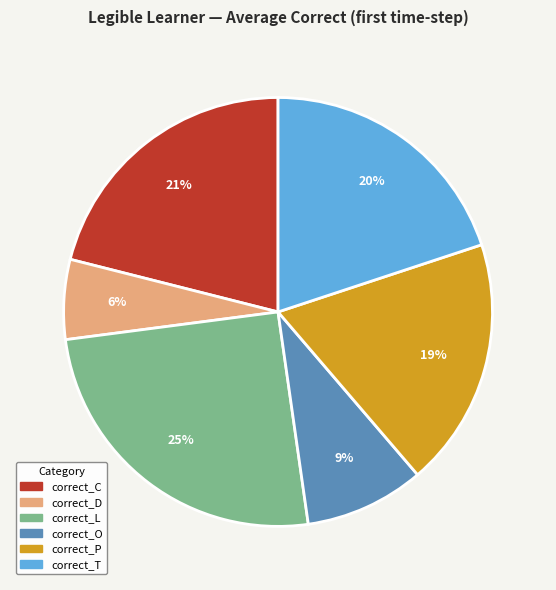

To the nearest percent, what is the difference between the correct_T and correct_L slice percentages?

5%